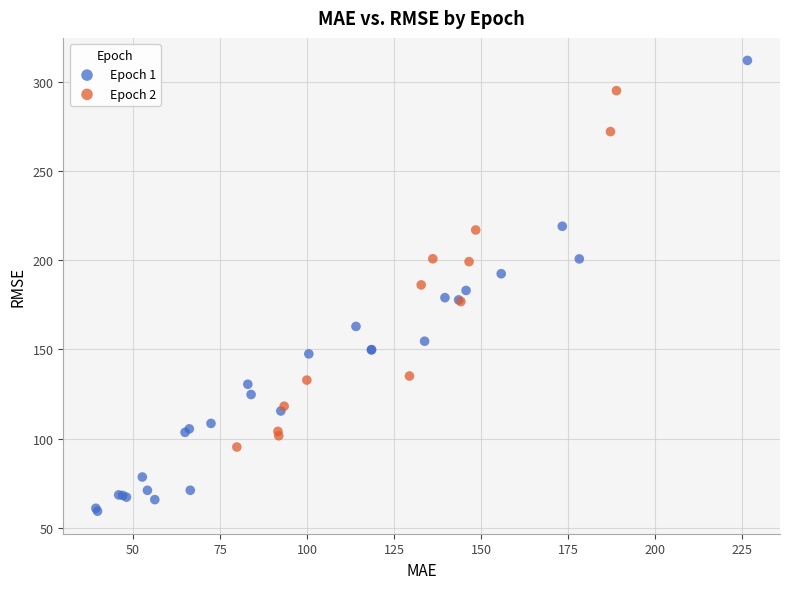

Which series contains the lowest Y value?

Epoch 1